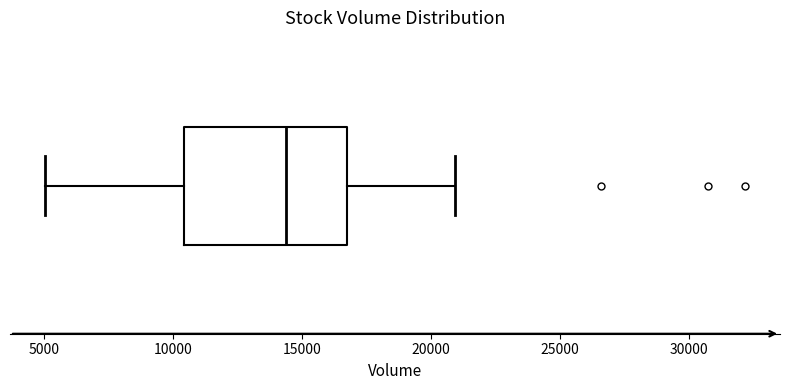

Where does the left whisker of the box end on the x-axis? The values are not printed on the chart, so give them approximately, as read against the axis.

5000